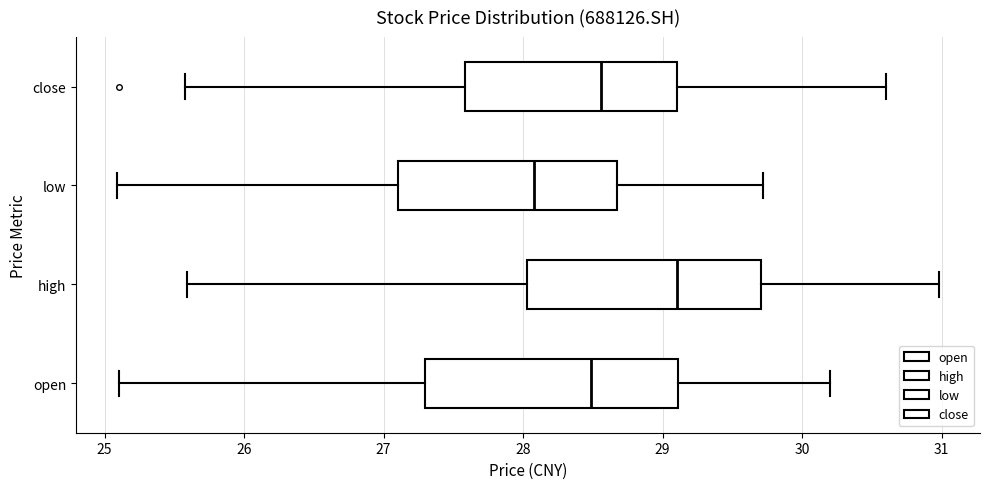

Reading bottom to top, read every box against the x-axis: the position of its median line, the range the box covers, and the ends of its whiskers. The values are not printed on the chart, so give them approximately, as read against the axis.

open: median 28.5, box 27.3 to 29.1, whiskers 25.1 to 30.2
high: median 29.1, box 28.0 to 29.7, whiskers 25.6 to 31.0
low: median 28.1, box 27.1 to 28.7, whiskers 25.1 to 29.7
close: median 28.6, box 27.6 to 29.1, whiskers 25.6 to 30.6